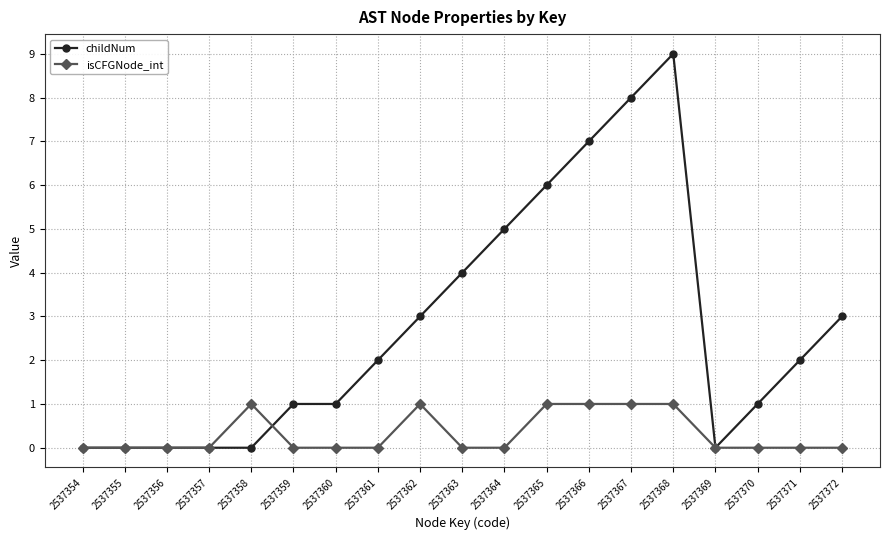

Which series has the widest spread of values?

childNum